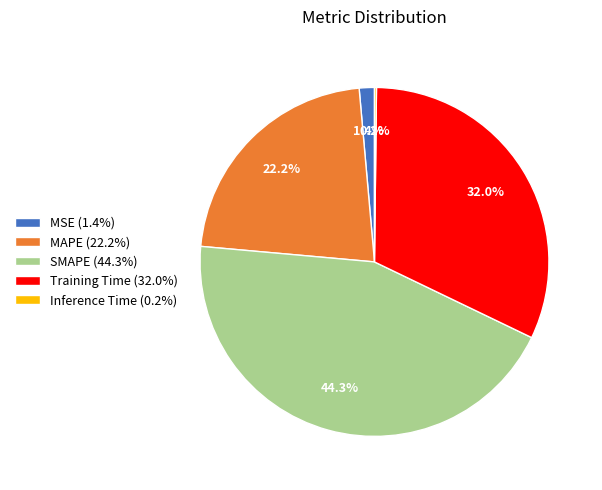

Combined, what portion of the pie is MAPE and Training Time?

54.1%